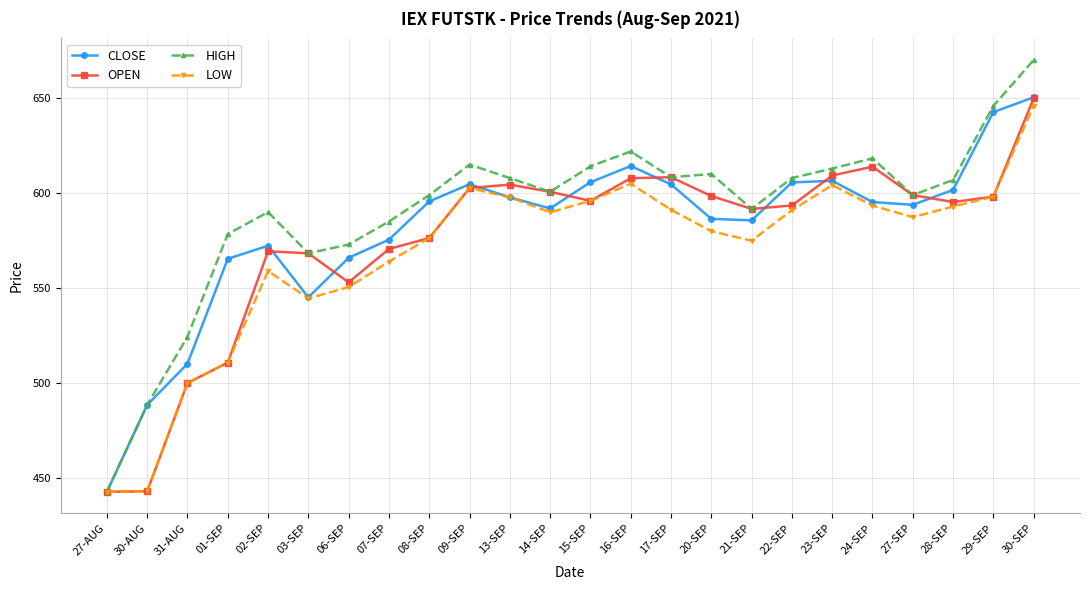

Where does the OPEN series first go above 596?

09-SEP